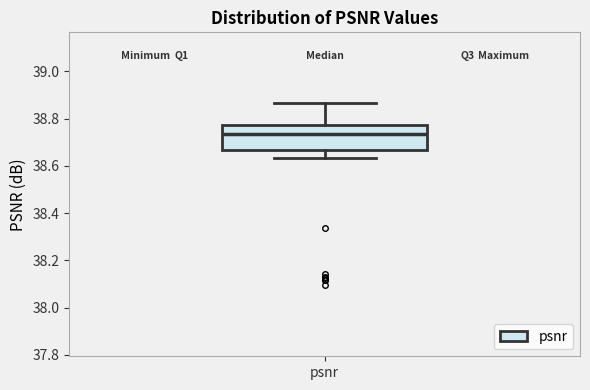

Transcribe this box plot: give where the median line is, the range the box spans, and where the two whiskers end, as read against the y-axis. The values are not printed on the chart, so give them approximately, as read against the axis.

median 38.74, box 38.66 to 38.78, whiskers 38.64 to 38.86